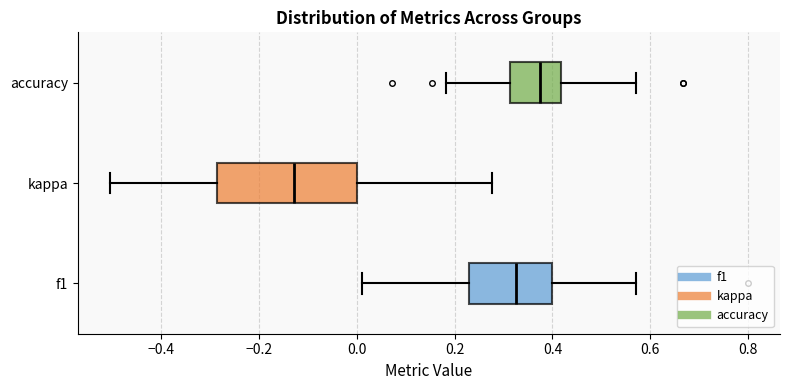

Reading bottom to top, transcribe this box plot: for each box, give where its median line is, the range the box spans, and where its two whiskers end, as read against the x-axis. The values are not printed on the chart, so give them approximately, as read against the axis.

f1: median 0.32, box 0.22 to 0.40, whiskers 0.00 to 0.58
kappa: median -0.12, box -0.28 to 0.00, whiskers -0.50 to 0.28
accuracy: median 0.38, box 0.32 to 0.42, whiskers 0.18 to 0.58